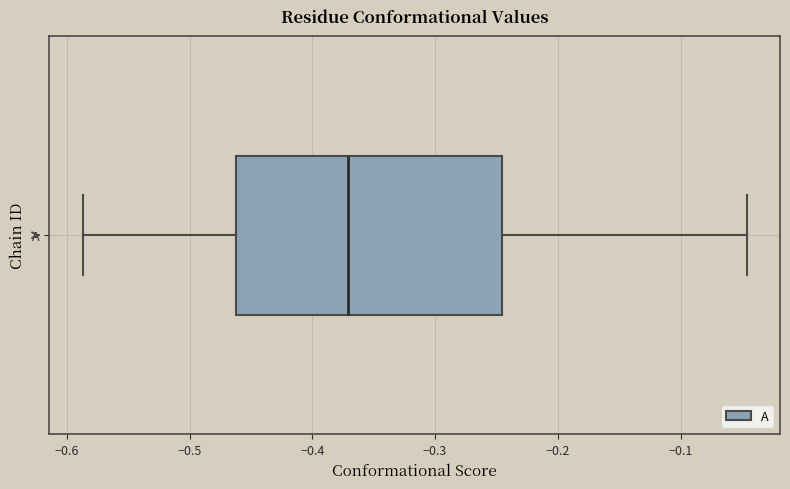

Transcribe this box plot: give where the median line is, the range the box spans, and where the two whiskers end, as read against the x-axis. The values are not printed on the chart, so give them approximately, as read against the axis.

median -0.37, box -0.46 to -0.25, whiskers -0.59 to -0.05